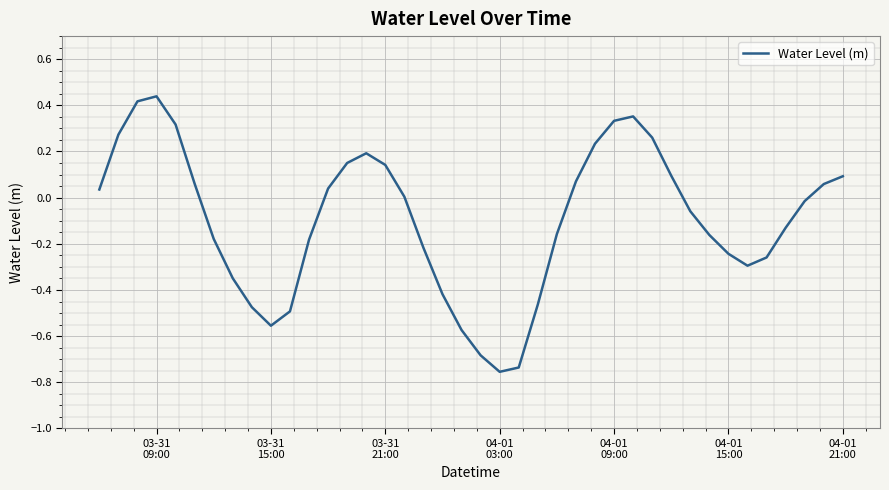

What is the difference between the maximum and minimum values?

1.2